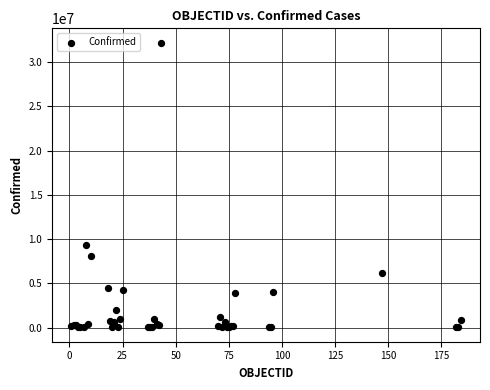

What Y value in the scatter plot is closest to 16107189?

9367172